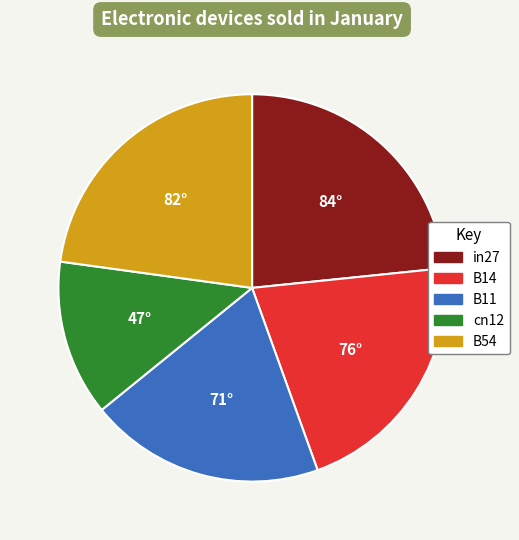

Rank the categories by value from highest to lowest.

in27, B54, B14, B11, cn12